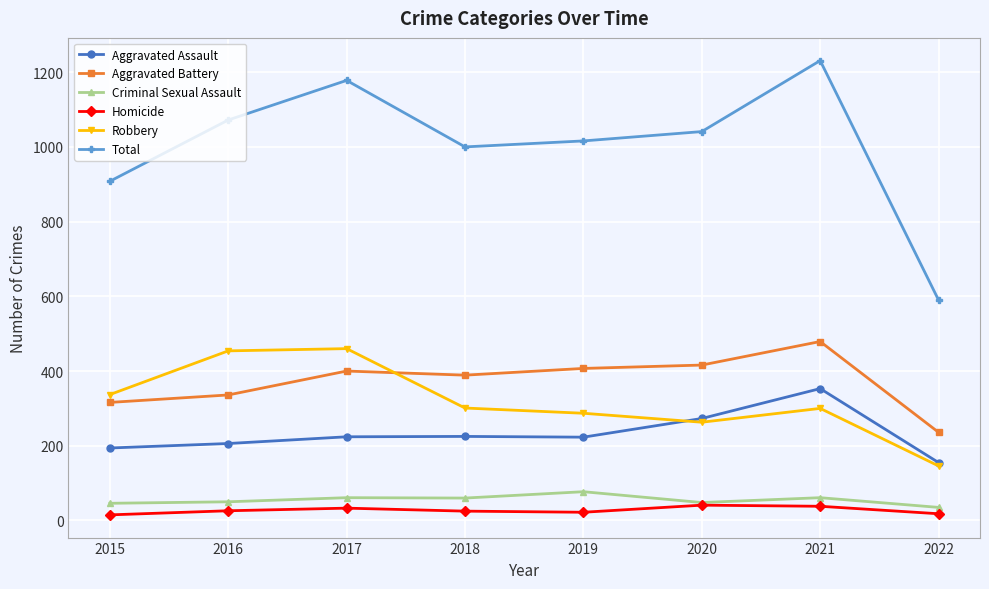

True or false: Aggravated Battery and Total cross at least once.

False